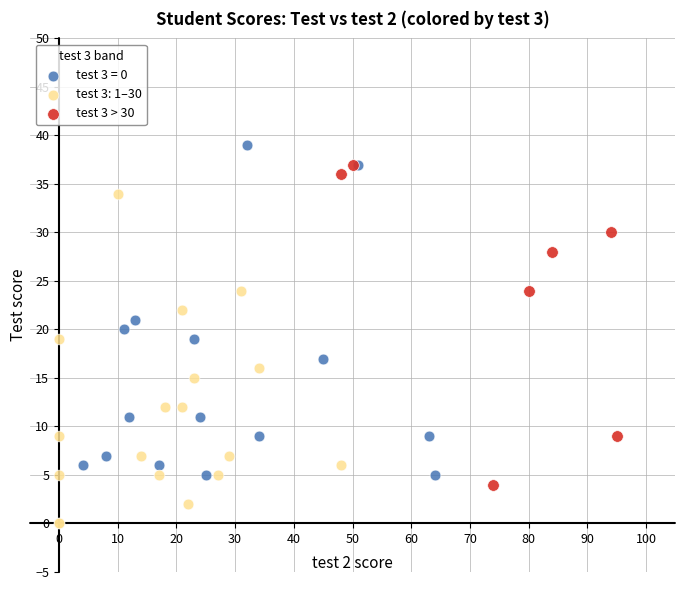

Which series contains the lowest Y value?

test 3: 1–30